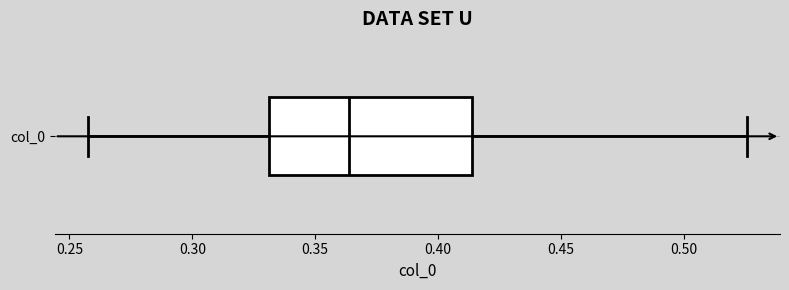

Transcribe this box plot: give where the median line is, the range the box spans, and where the two whiskers end, as read against the x-axis. The values are not printed on the chart, so give them approximately, as read against the axis.

median 0.365, box 0.330 to 0.415, whiskers 0.255 to 0.525